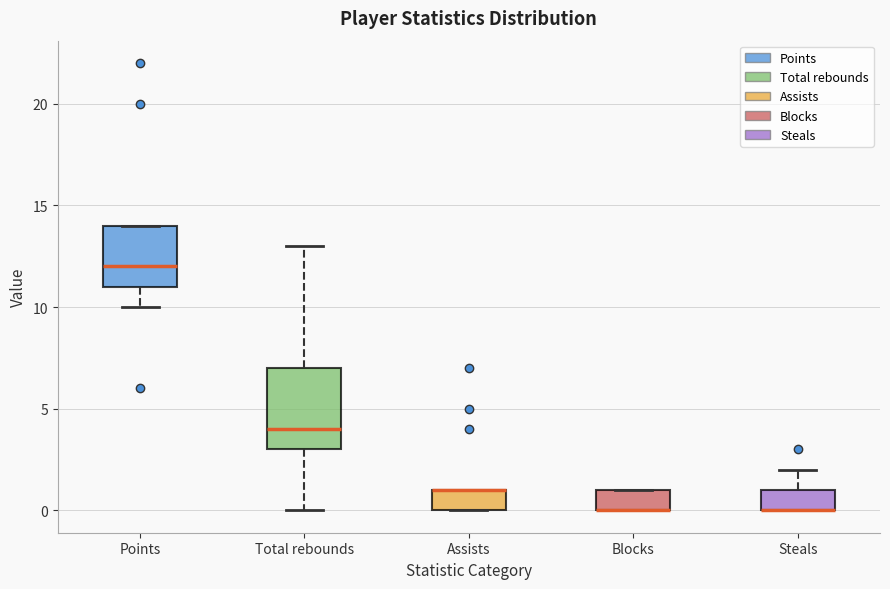

Reading left to right, transcribe this box plot: for each box, give where its median line is, the range the box spans, and where its two whiskers end, as read against the y-axis. The values are not printed on the chart, so give them approximately, as read against the axis.

Points: median 12, box 11 to 14, whiskers 10 to 14
Total rebounds: median 4, box 3 to 7, whiskers 0 to 13
Assists: median 1 (drawn on the box's upper edge), box 0 to 1, whiskers 0 to 1
Blocks: median 0 (drawn on the box's lower edge), box 0 to 1, whiskers 0 to 1
Steals: median 0 (drawn on the box's lower edge), box 0 to 1, whiskers 0 to 2